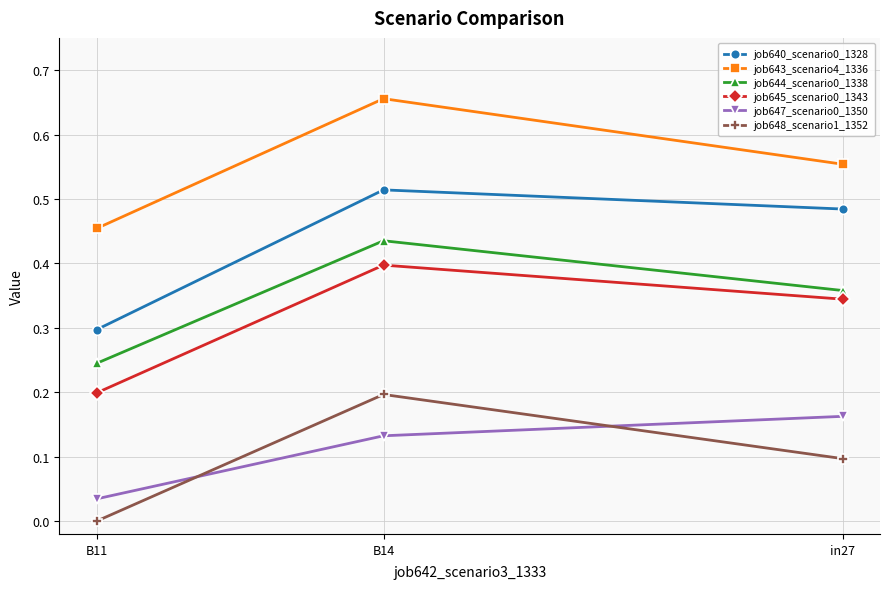

Is the value of job644_scenario0_1338 at B14 greater than the value of job647_scenario0_1350 at B14?

Yes